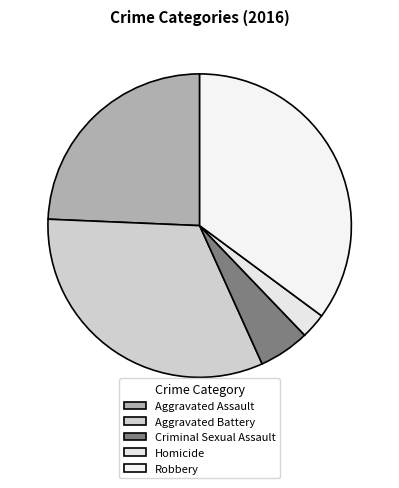

Does Criminal Sexual Assault represent more than half of the total?

No